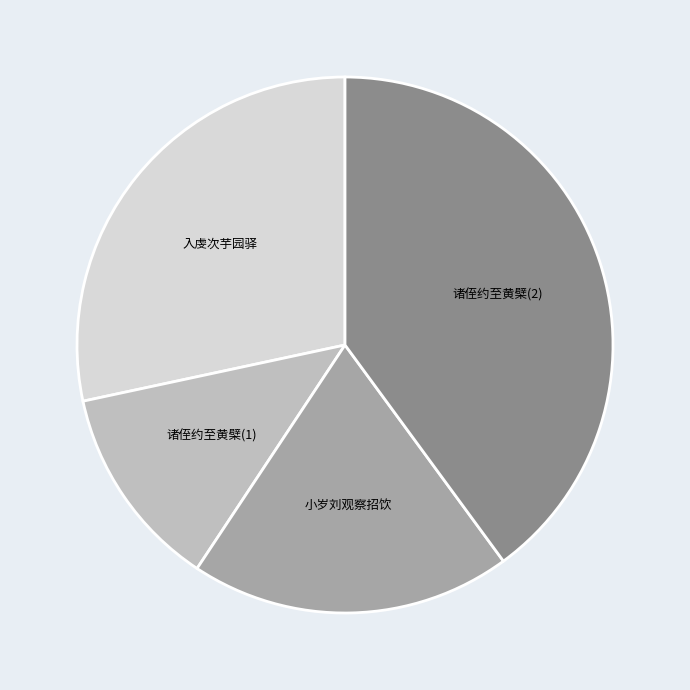

Is there a majority slice in this chart?

No